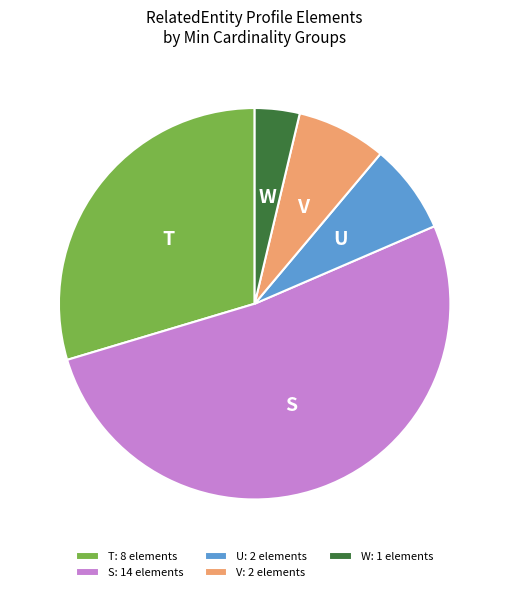

Is there a majority slice in this chart?

Yes